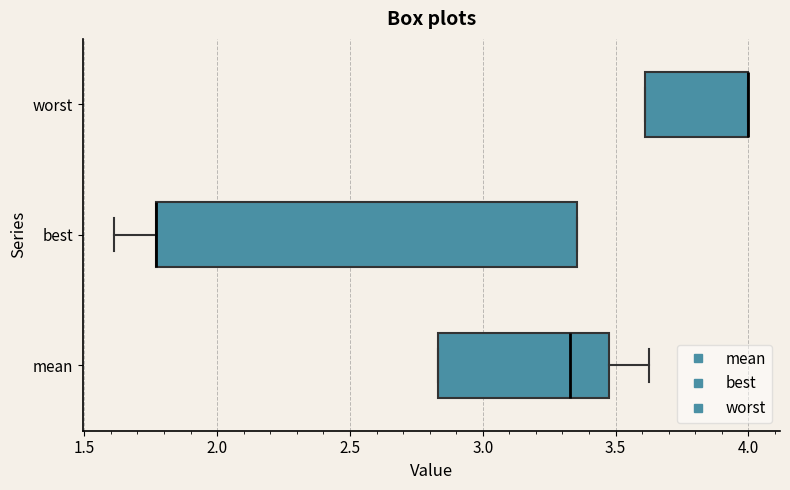

Where is the right edge of the box for worst on the x-axis? The values are not printed on the chart, so give them approximately, as read against the axis.

4.00